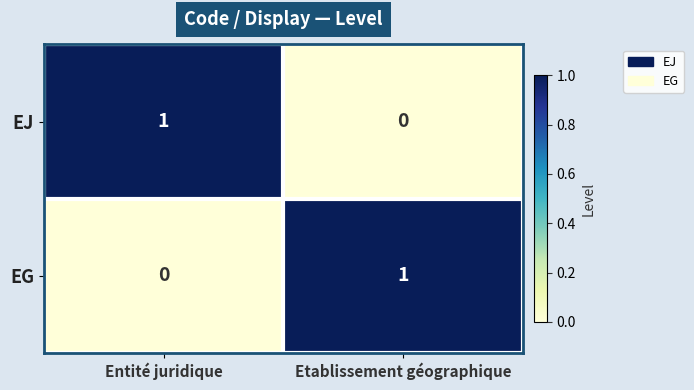

The value of EG at Etablissement géographique is 0. True or false?

False